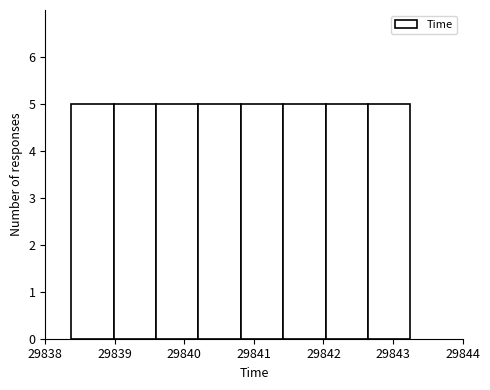

What is the height of the bar covering 29842.6 to 29843.3 on the x-axis? Neither the bar edges nor the heights are printed on the chart, so give them approximately, as read against the axes.

5